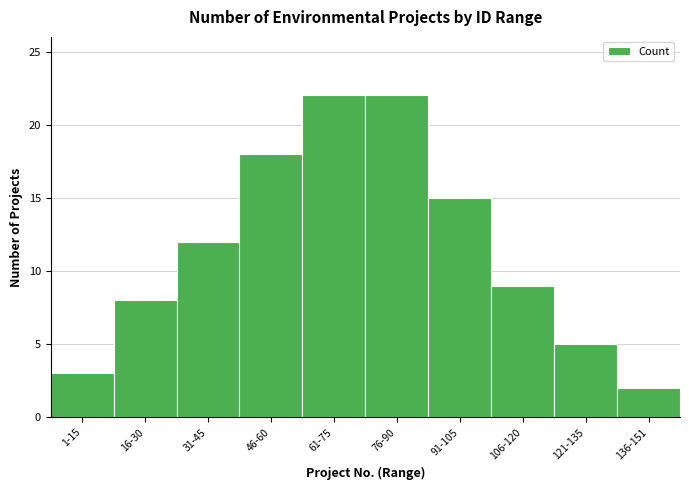

Reading left to right, list all the values displayed in this chart.

1-15=3	16-30=8	31-45=12	46-60=18	61-75=22	76-90=22	91-105=15	106-120=9	121-135=5	136-151=2